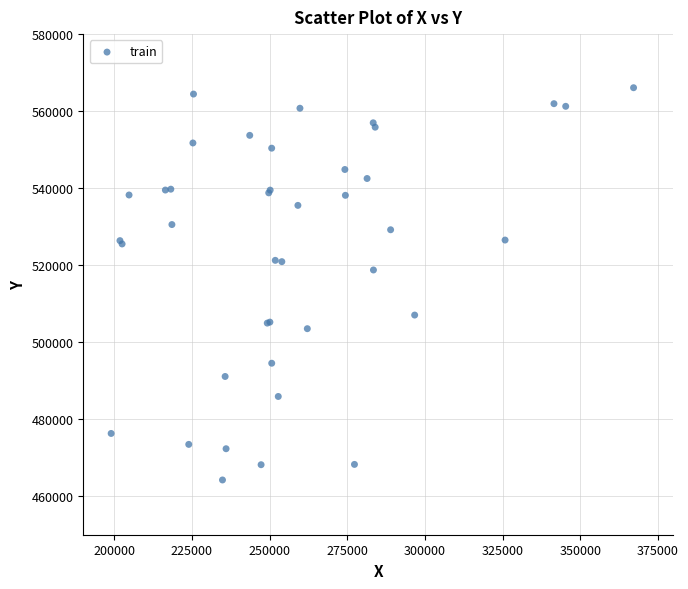

What Y value in the scatter plot is closest to 515149?

518748.6